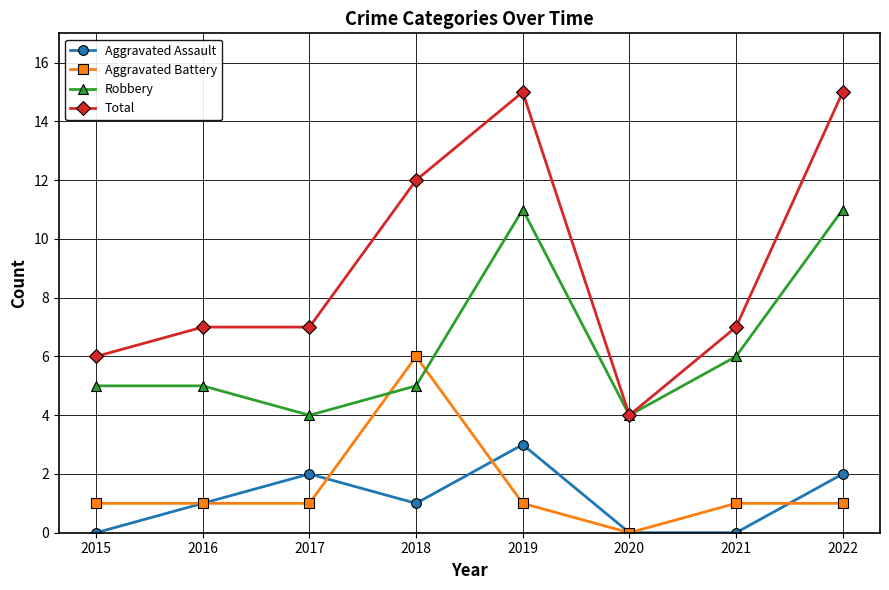

How many Aggravated Assault values are between 0 and 2?

7